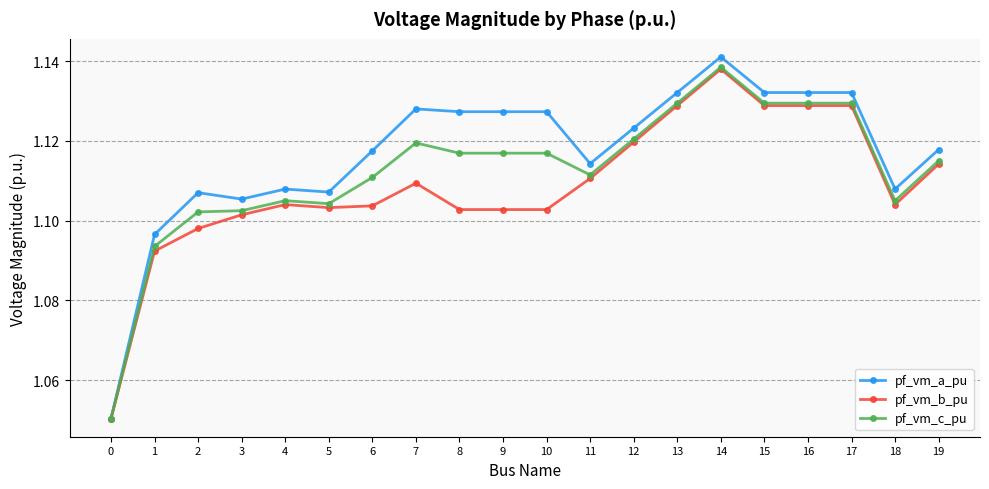

True or false: pf_vm_c_pu has more than 1 points higher than both neighbors.

True